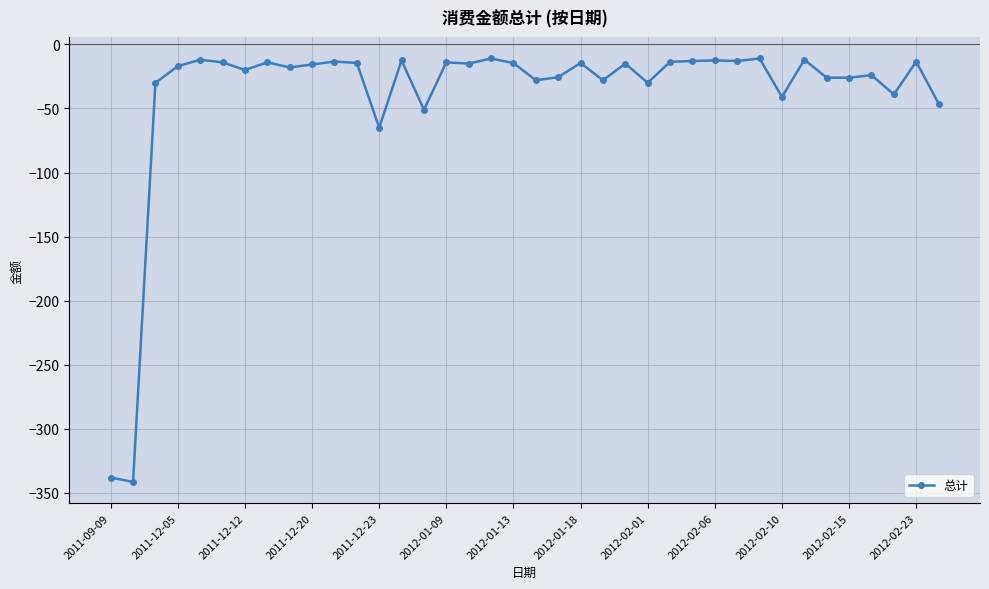

Does the chart have visible grid lines?

Yes